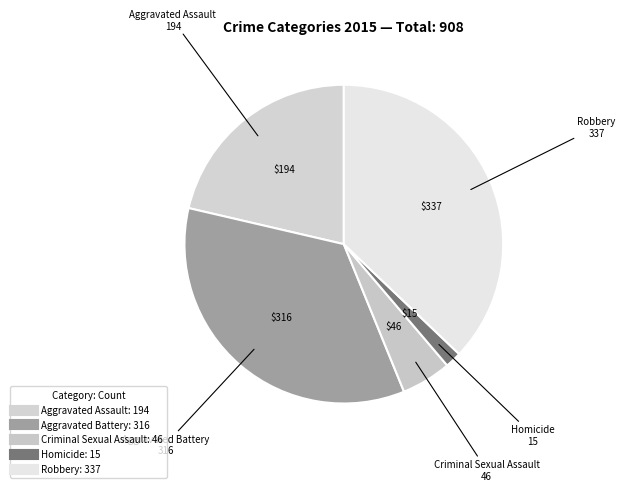

Is there any slice that represents more than half of the pie?

No